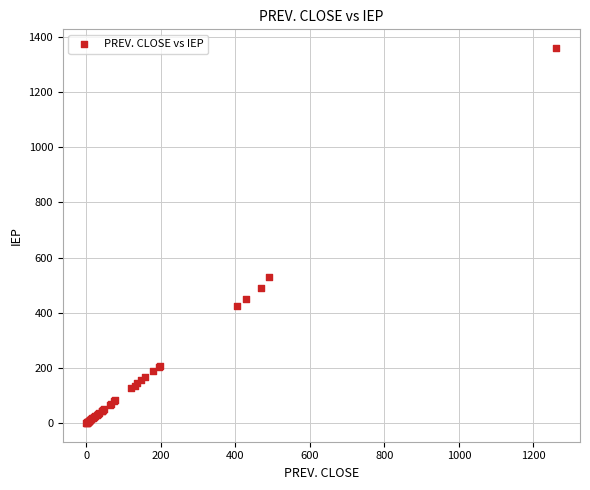

What Y value in the scatter plot is closest to 679?

528.0